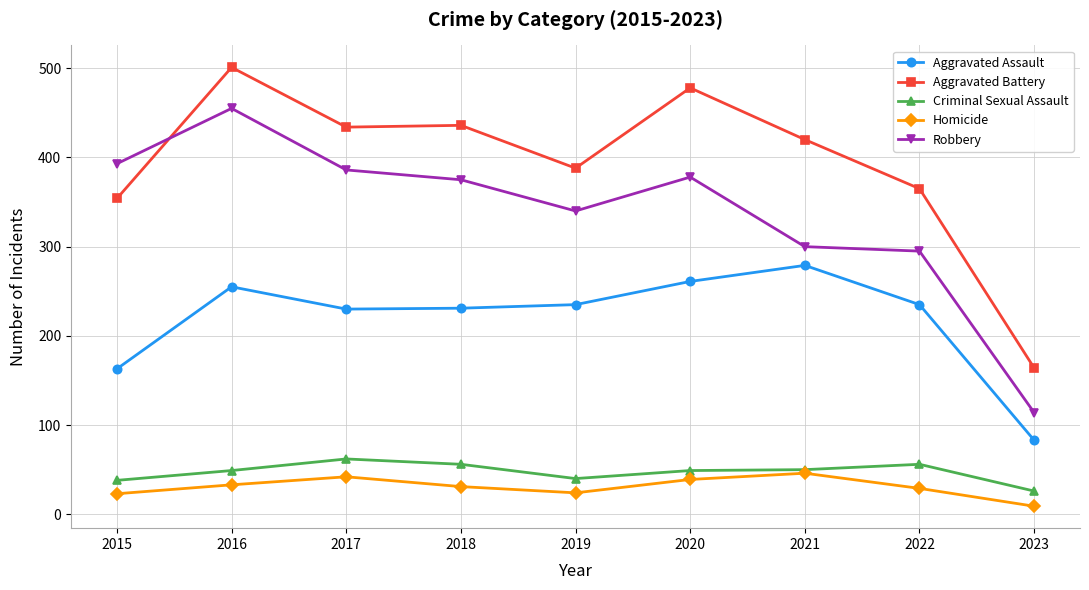

How many lines are shown in the chart?

5